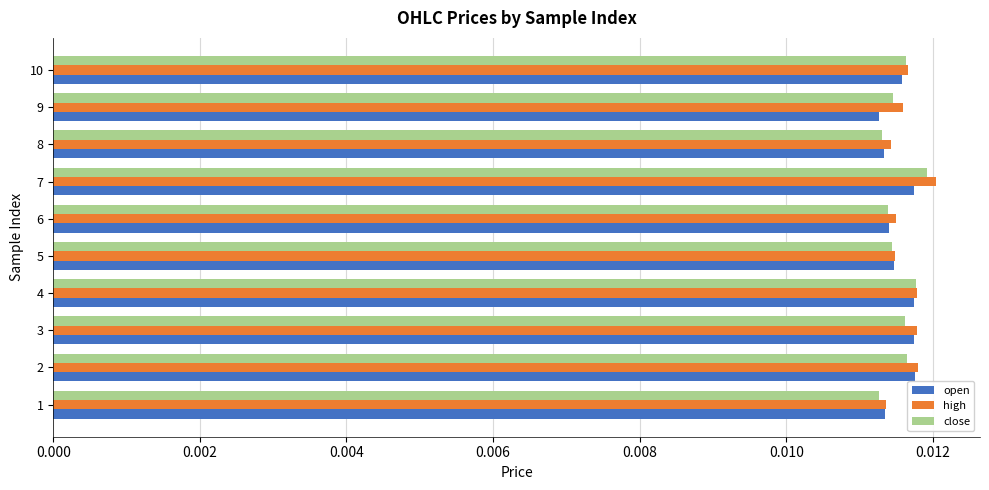

What are all the series names shown in the legend?

open, high, close